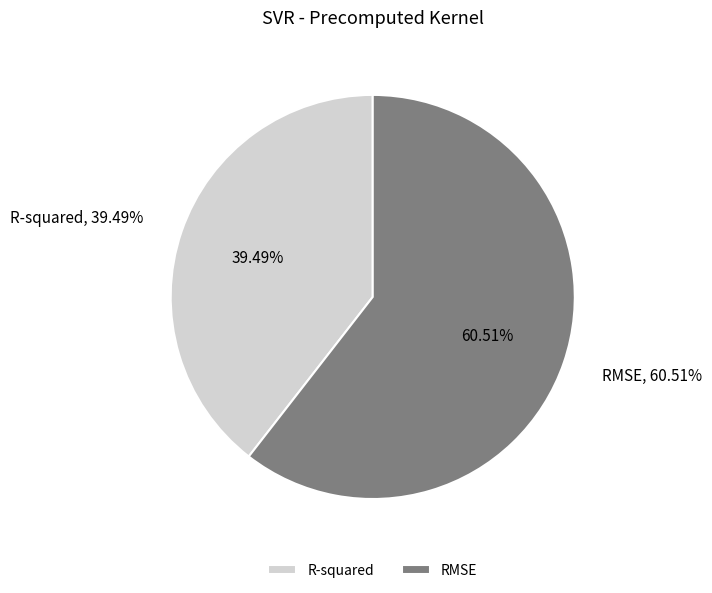

How many slices are in this pie chart?

2